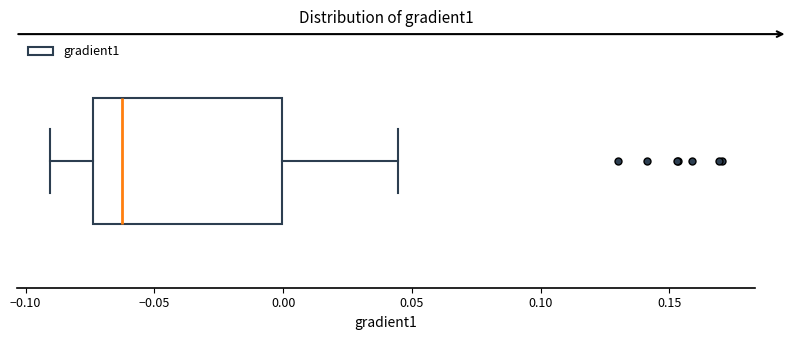

Read this box plot against the x-axis: the position of the median line, the range covered by the box, and the ends of both whiskers. The values are not printed on the chart, so give them approximately, as read against the axis.

median -0.065, box -0.075 to 0.000, whiskers -0.090 to 0.045